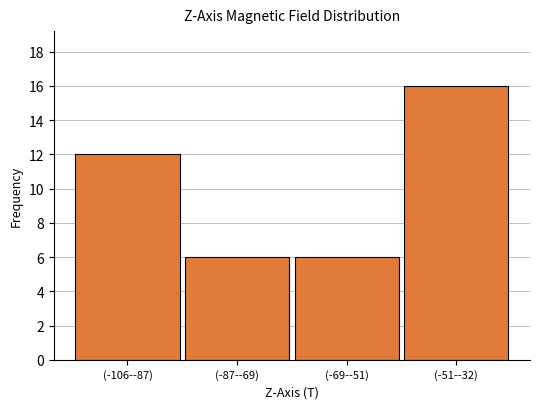

Reading left to right, list all the values displayed in this chart.

(-106--87)=12	(-87--69)=6	(-69--51)=6	(-51--32)=16